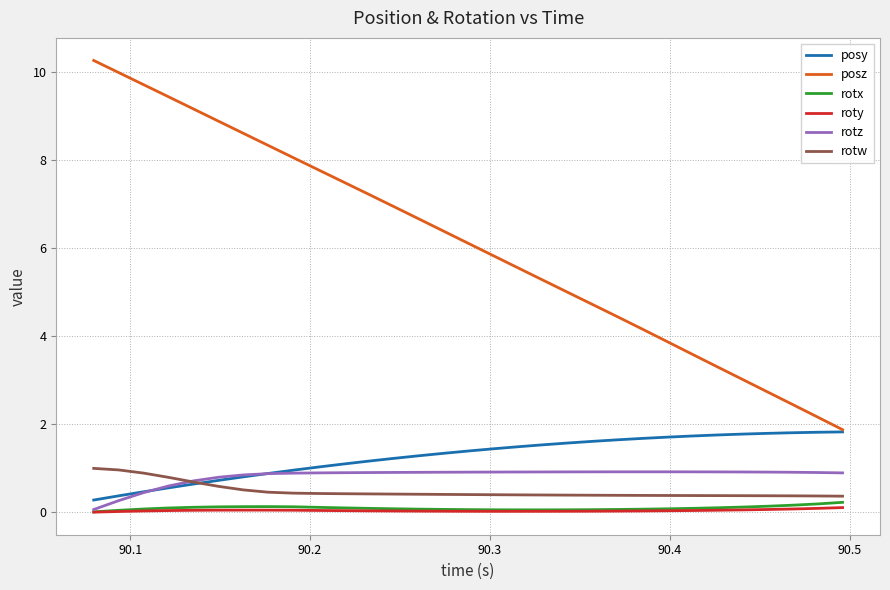

True or false: posz and roty cross at least once.

False